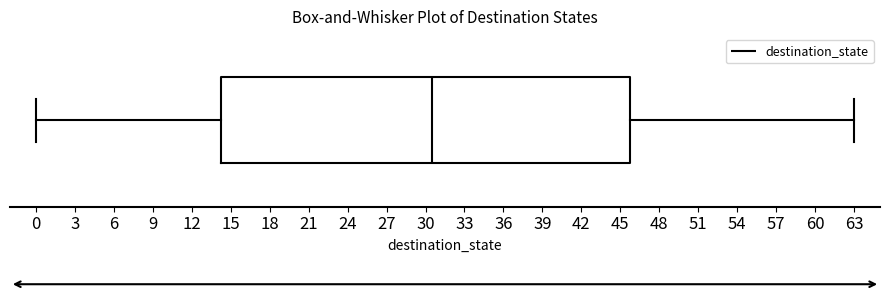

Where is the right edge of the box on the x-axis? The values are not printed on the chart, so give them approximately, as read against the axis.

46.0